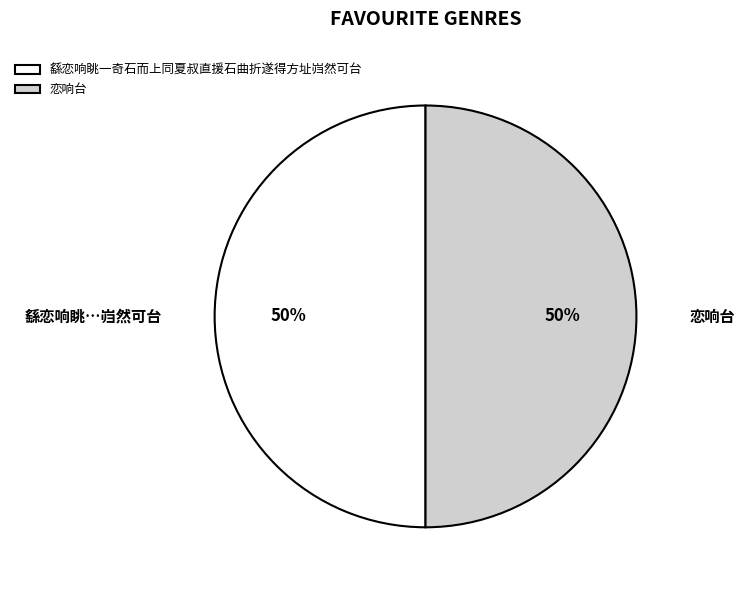

What percentage is the 繇恋响眺一奇石而上同夏叔直援石曲折遂得方址岿然可台 slice, to the nearest percent?

50%